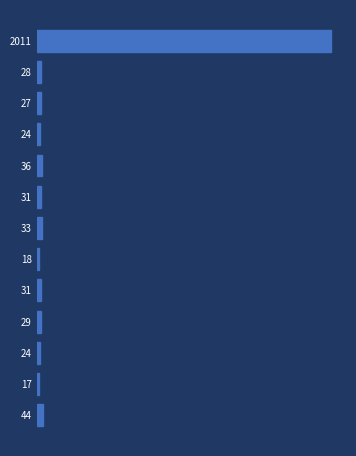

Does the chart contain any negative values?

No